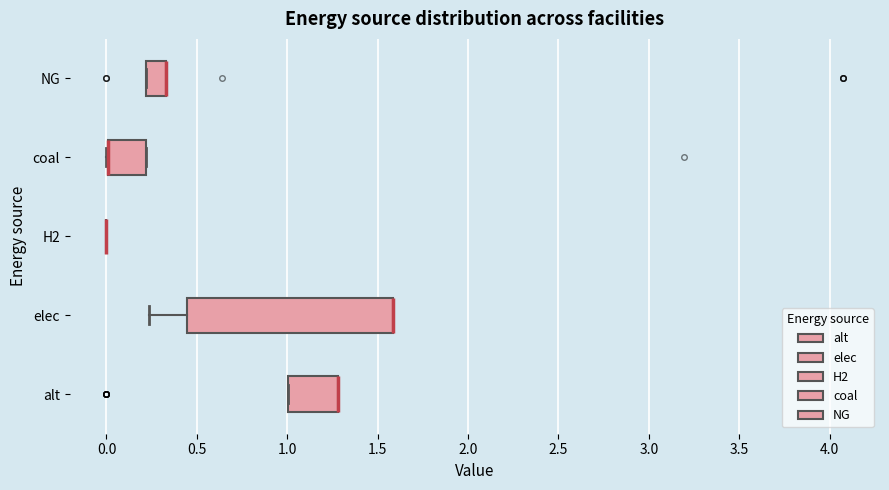

Which box is the widest, from its left edge to its right edge?

elec